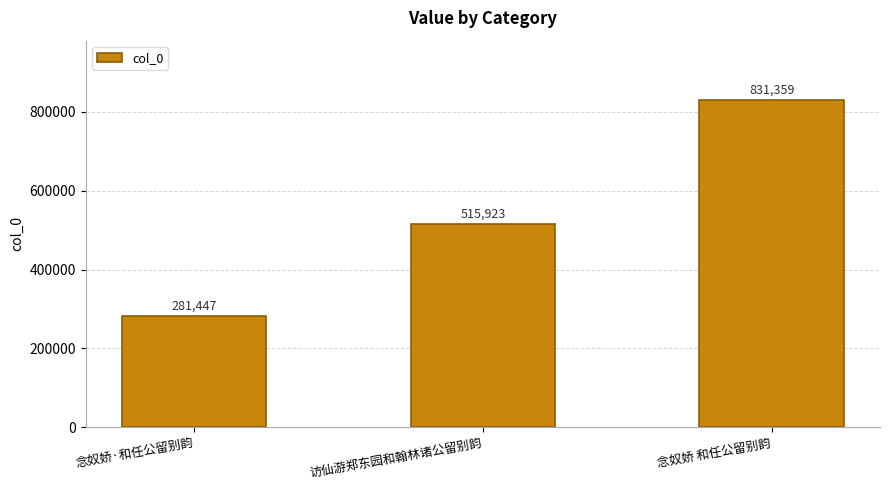

The chart shows a value of 831359 at 念奴娇 和任公留别韵. True or false?

True